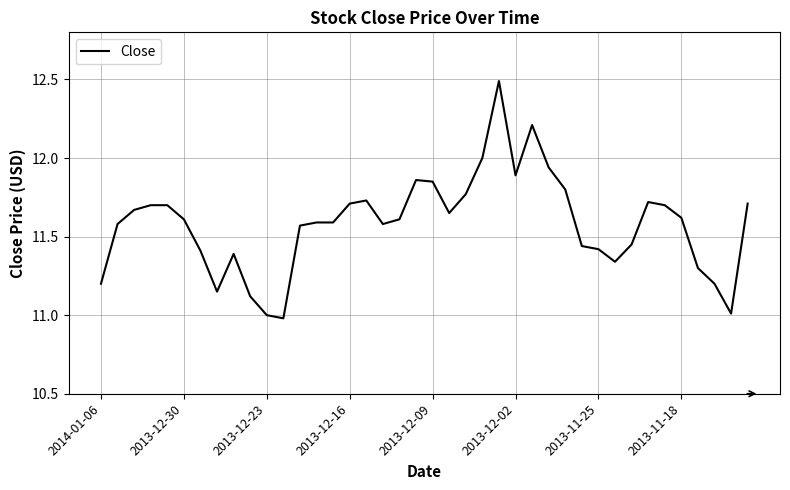

What is the difference between the maximum and minimum values?

1.5